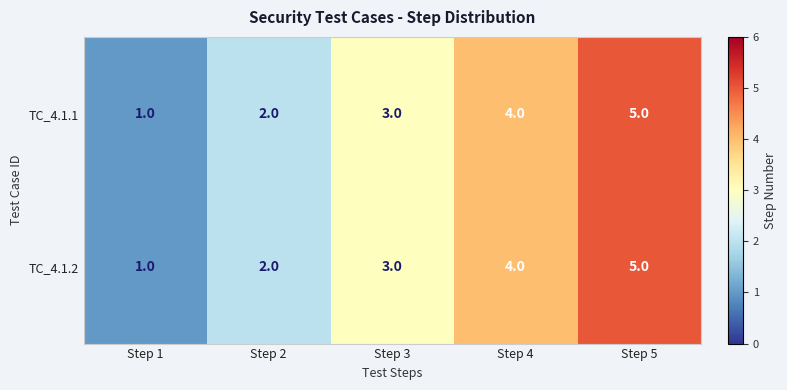

The value of TC_4.1.2 at Step 3 is 1. True or false?

False